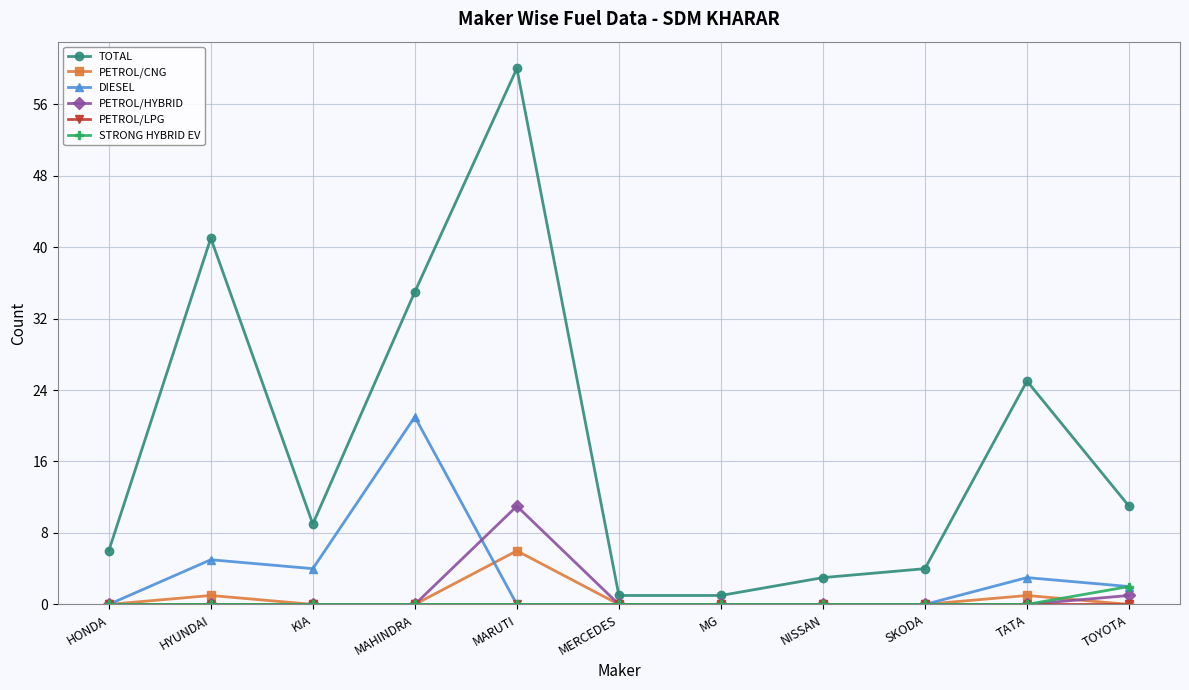

What is the total value across all series at MAHINDRA?

56